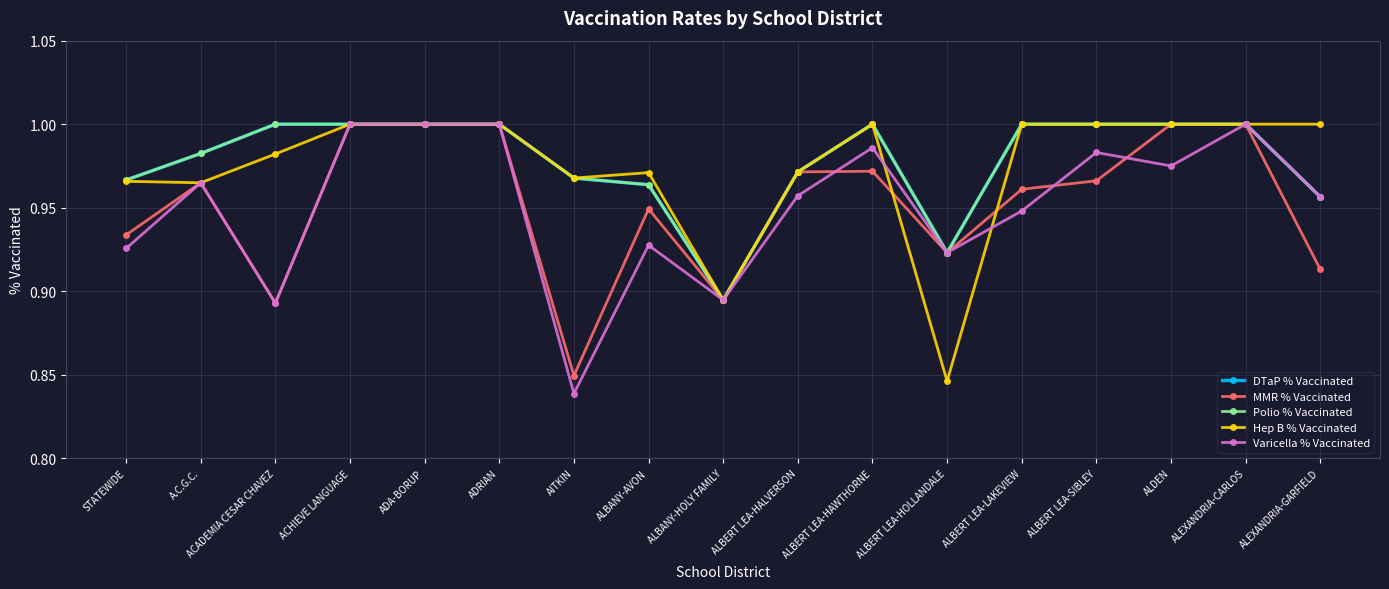

Which category has the lowest value in the DTaP % Vaccinated series?

ALBANY-HOLY FAMILY